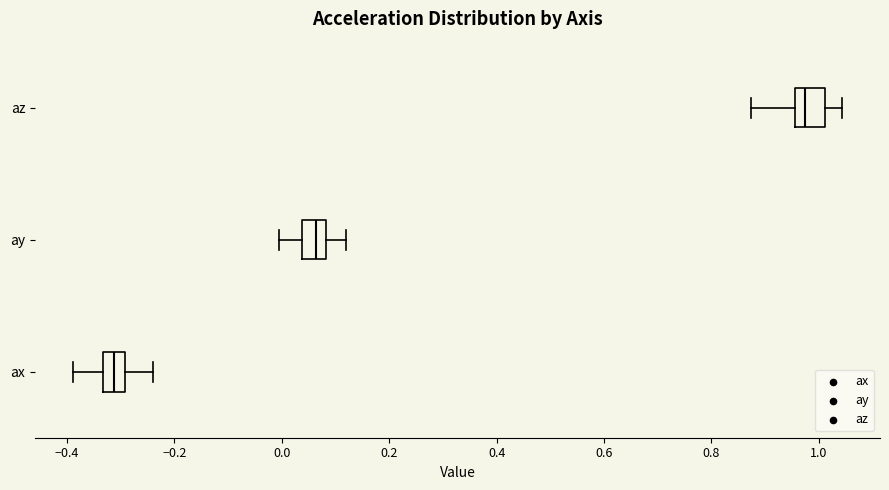

Which box has the furthest to the right median line?

az